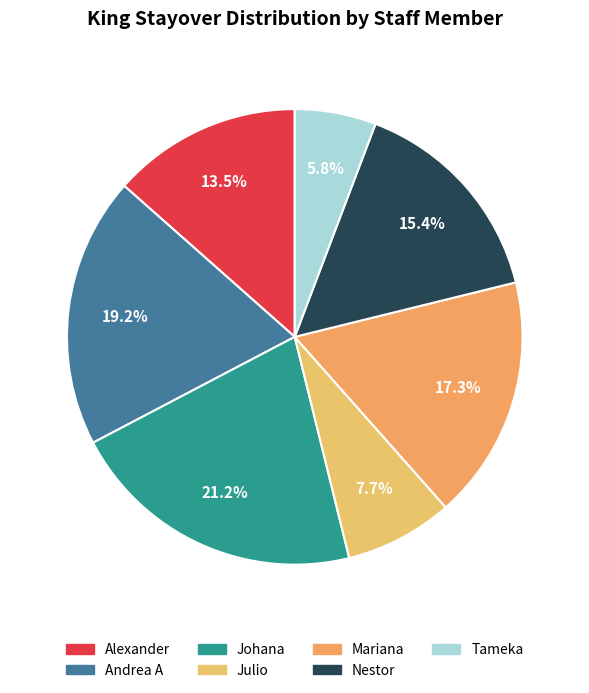

Do Alexander and Mariana together represent more than half of the pie?

No